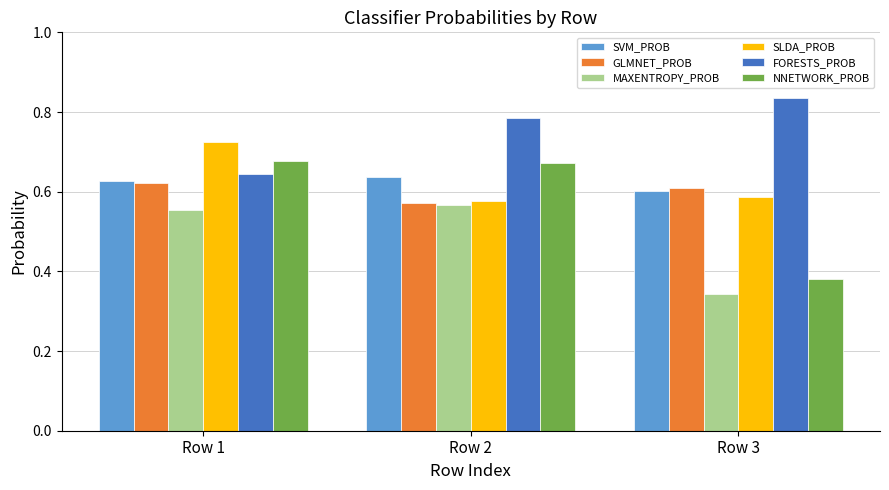

Between Row 1 and Row 3, which series saw the biggest shift?

NNETWORK_PROB